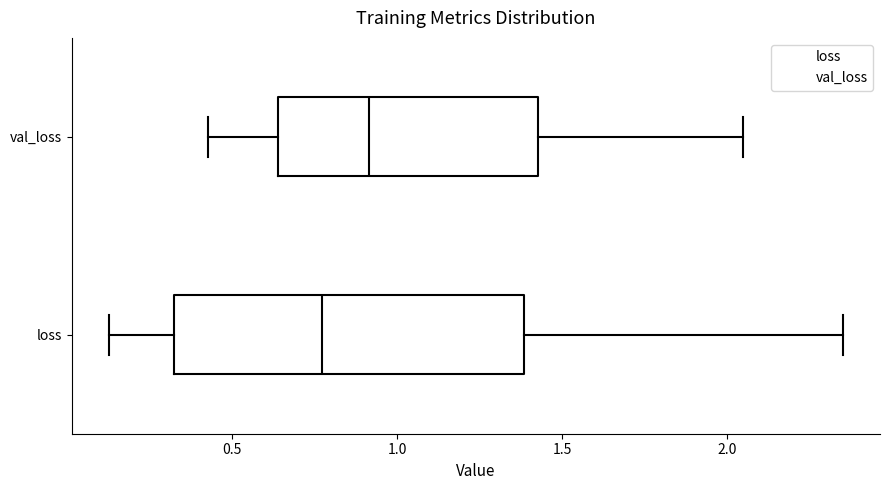

Reading bottom to top, read every box against the x-axis: the position of its median line, the range the box covers, and the ends of its whiskers. The values are not printed on the chart, so give them approximately, as read against the axis.

loss: median 0.75, box 0.30 to 1.40, whiskers 0.15 to 2.35
val_loss: median 0.90, box 0.65 to 1.45, whiskers 0.45 to 2.05